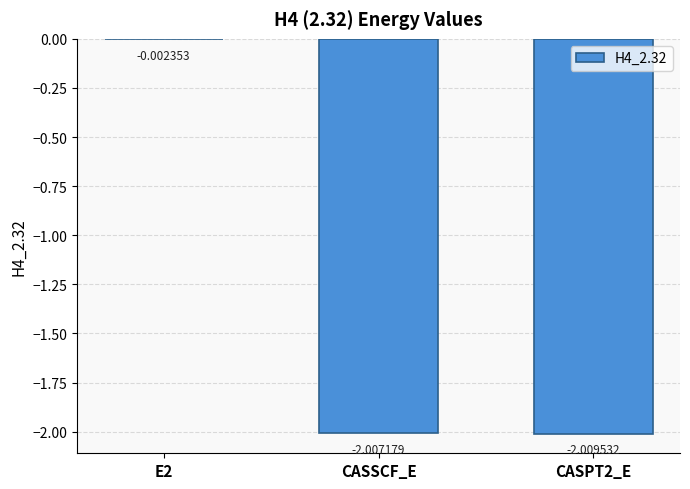

Which has a higher value, E2 or CASPT2_E?

E2